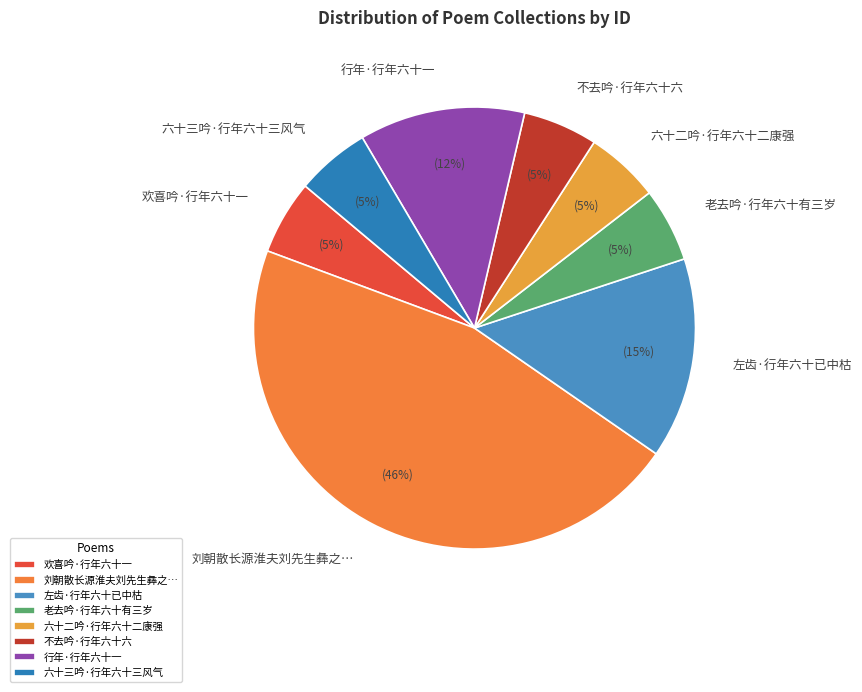

To the nearest percent, what is the average slice percentage?

12%